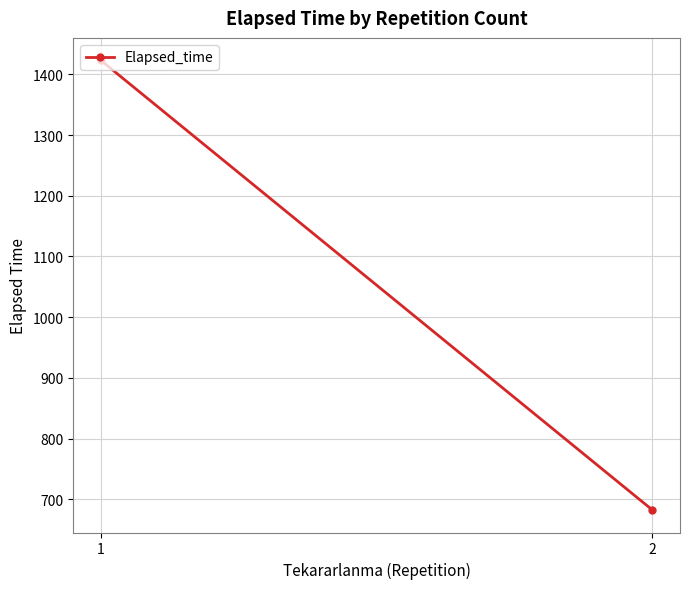

The chart shows a value of 969.7 at 2. True or false?

False